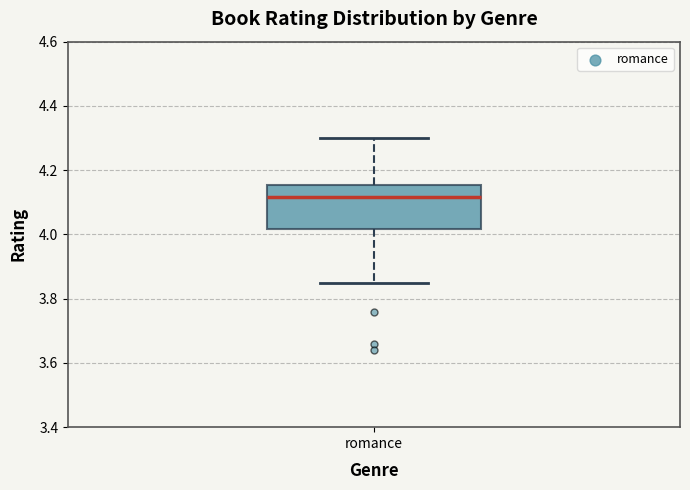

Transcribe this box plot: give where the median line is, the range the box spans, and where the two whiskers end, as read against the y-axis. The values are not printed on the chart, so give them approximately, as read against the axis.

median 4.12, box 4.02 to 4.16, whiskers 3.86 to 4.30